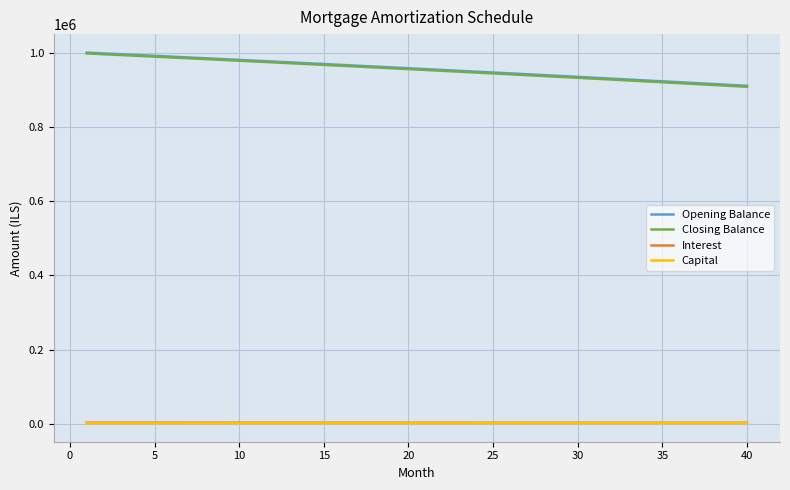

Which series has the largest range (max minus min)?

Closing Balance